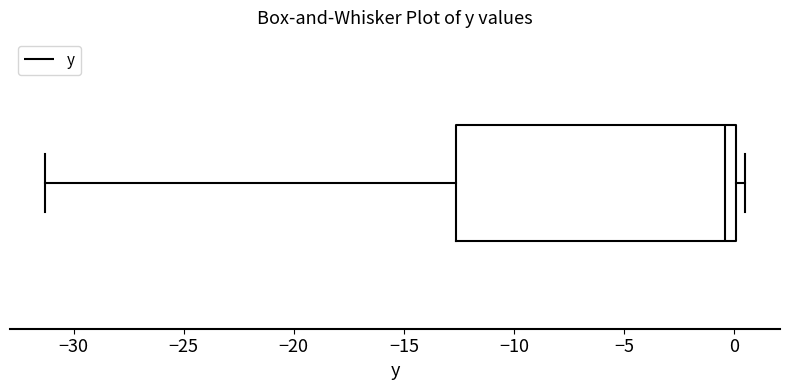

Where does the left whisker of the box end on the x-axis? The values are not printed on the chart, so give them approximately, as read against the axis.

-31.5